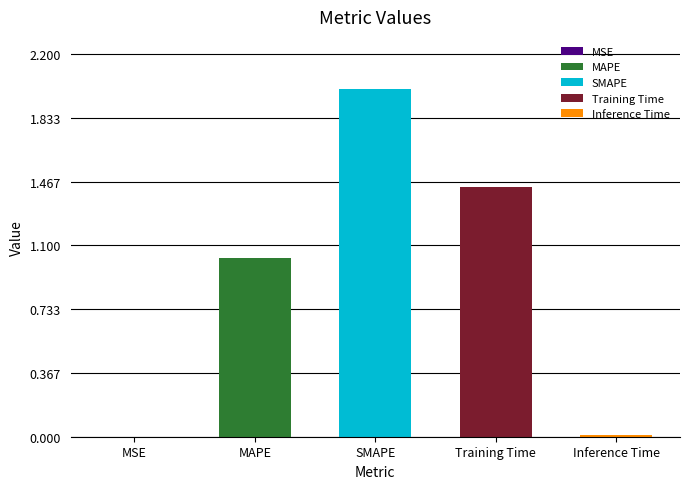

At which label does the data first exceed 1?

MAPE